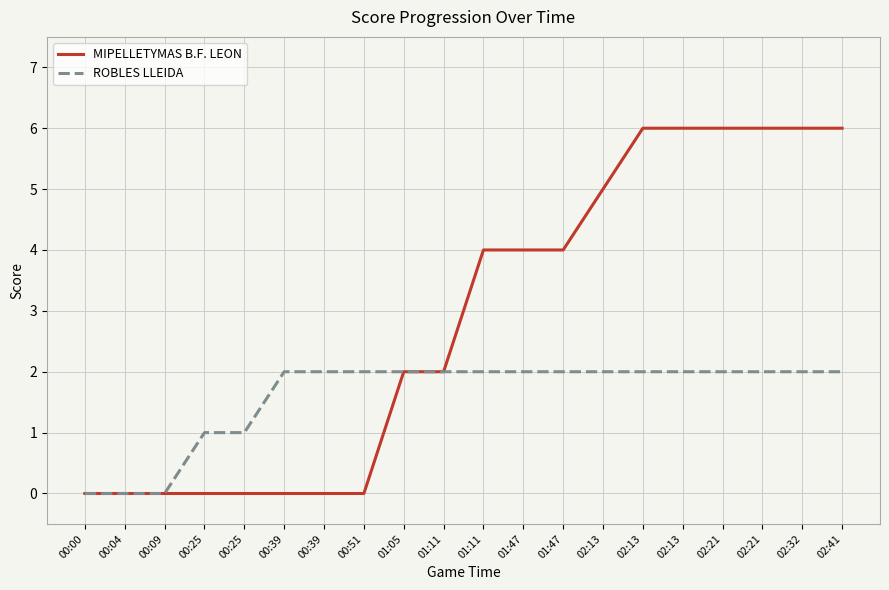

True or false: ROBLES LLEIDA has more than 0 points higher than both neighbors.

False